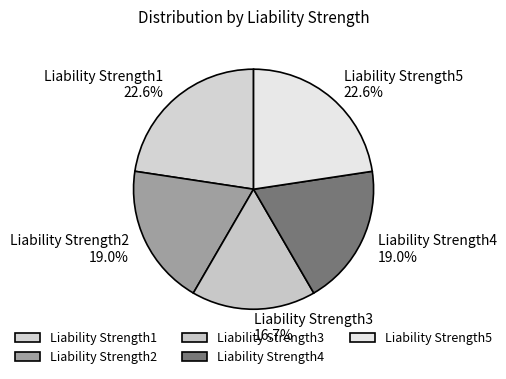

How many slices are in this pie chart?

5